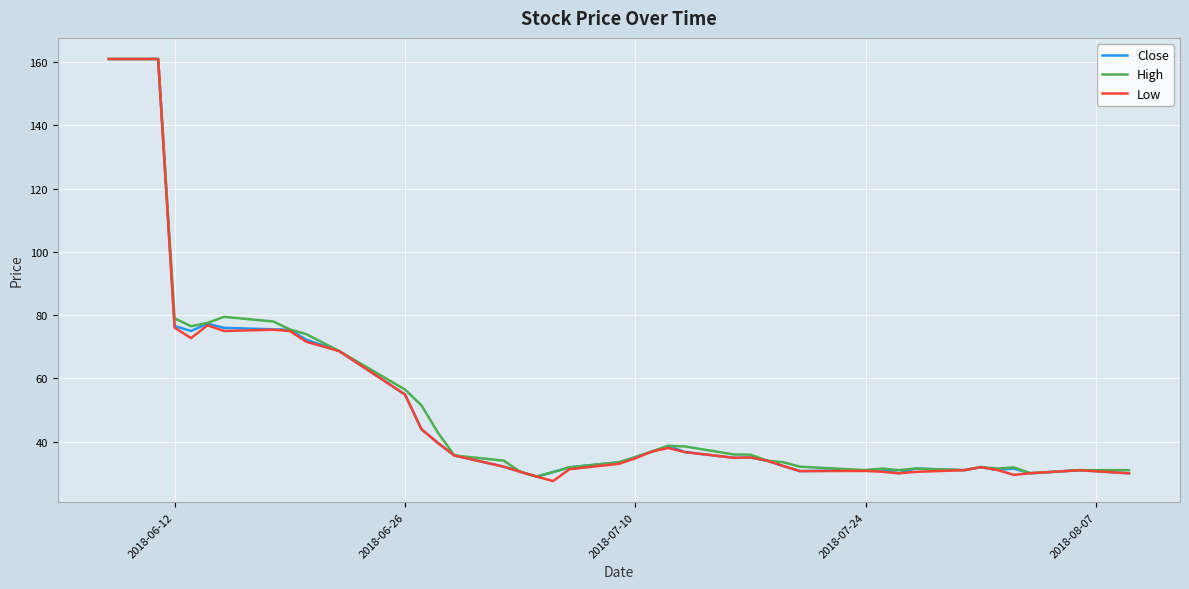

What is the smallest value displayed?

27.6